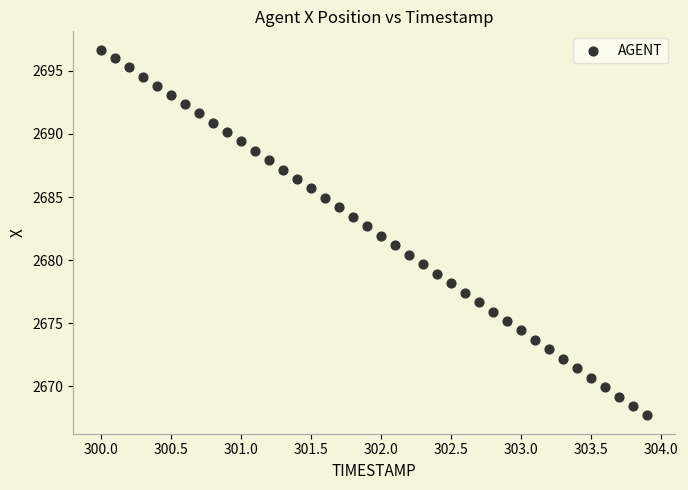

What is the range of Y values (max minus min)?

29.0